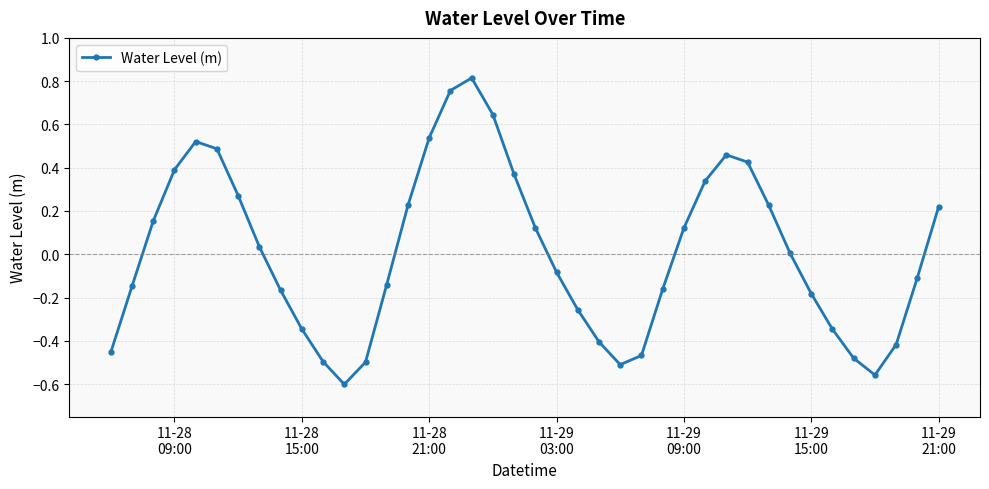

How many interior local peaks (higher than both neighbors) does the data have?

3